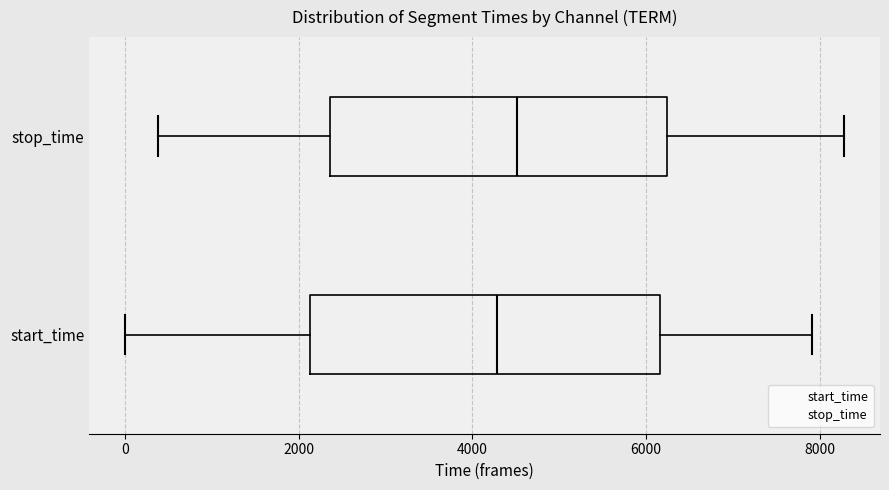

Reading bottom to top, read every box against the x-axis: the position of its median line, the range the box covers, and the ends of its whiskers. The values are not printed on the chart, so give them approximately, as read against the axis.

start_time: median 4200, box 2200 to 6200, whiskers 0 to 8000
stop_time: median 4600, box 2400 to 6200, whiskers 400 to 8200